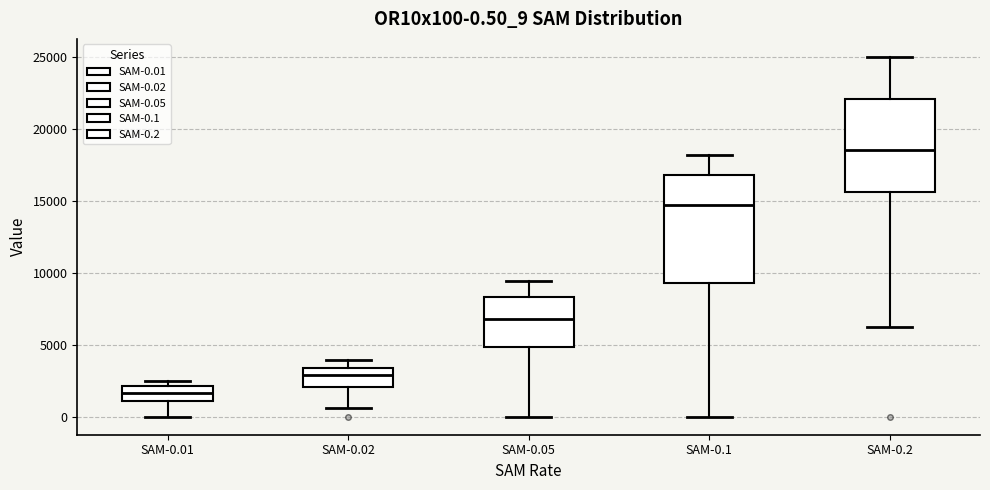

Which box has the lowest median line?

SAM-0.01